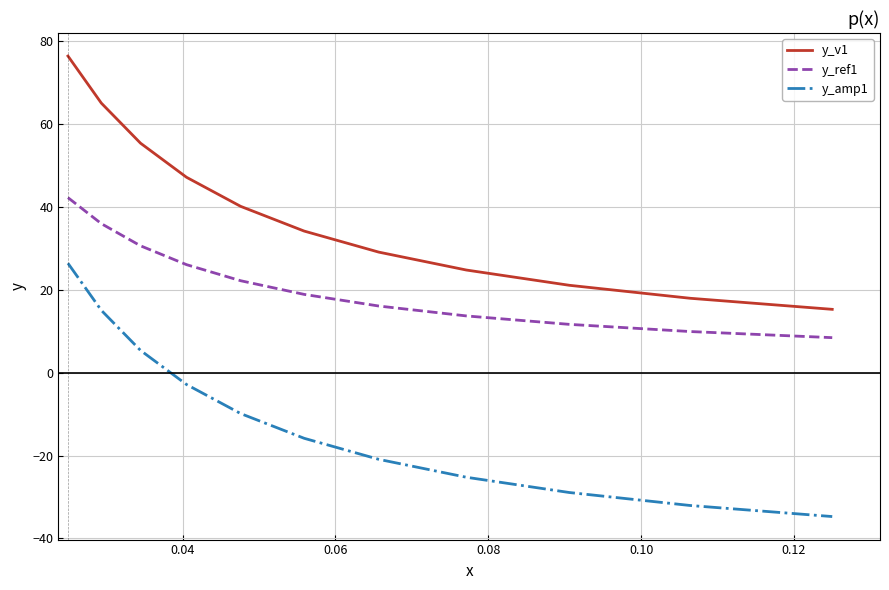

Which series has the largest total across all categories?

y_v1